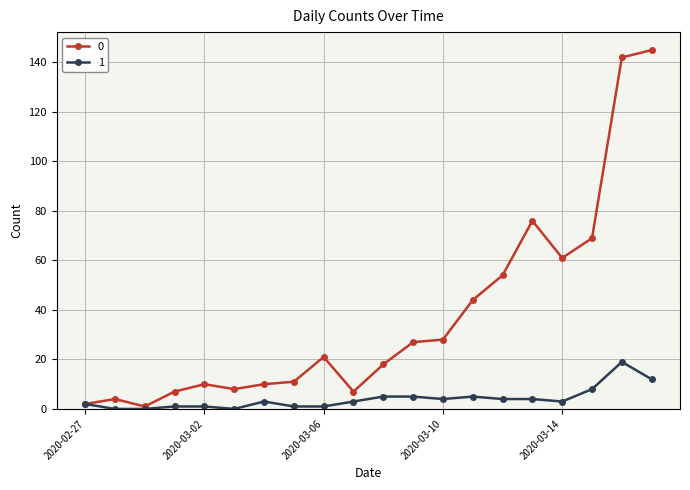

List the series in order of their peak value, highest first.

0, 1